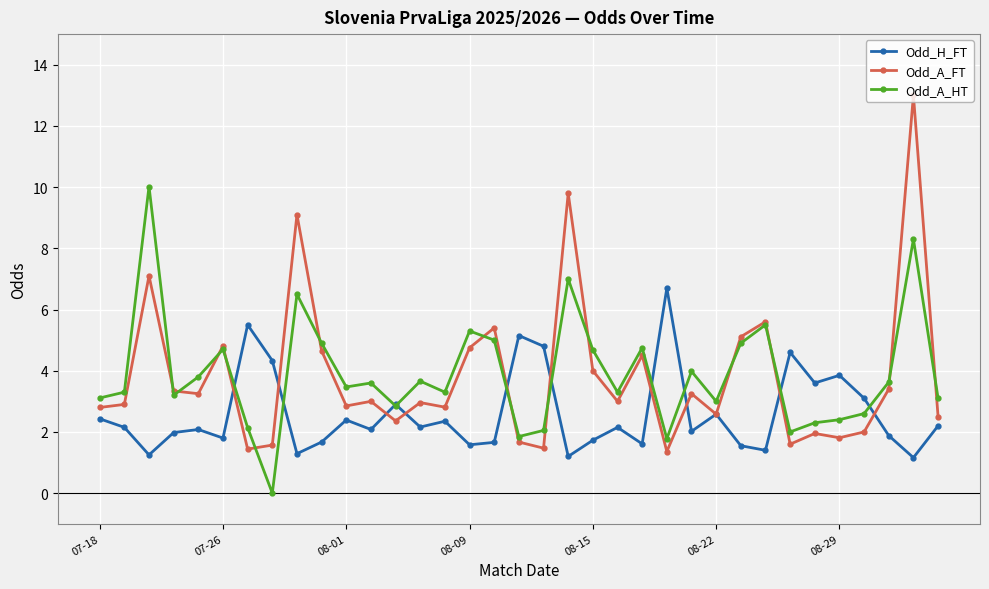

What are all the series names shown in the legend?

Odd_H_FT, Odd_A_FT, Odd_A_HT